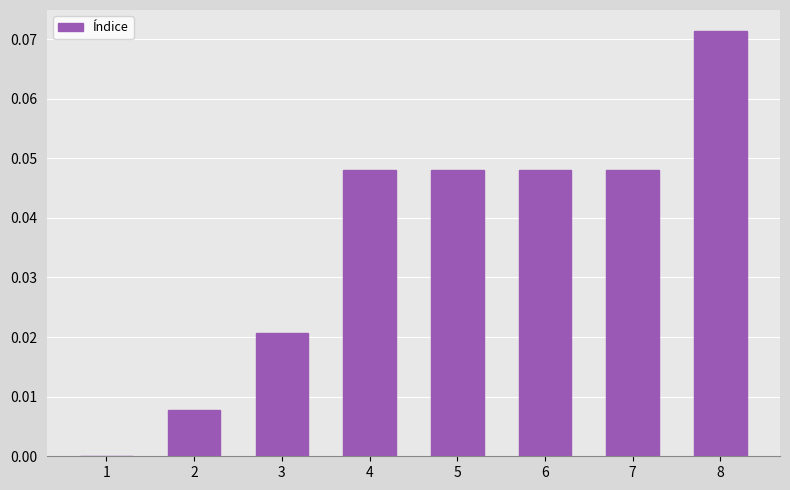

How many data points are above 0?

7